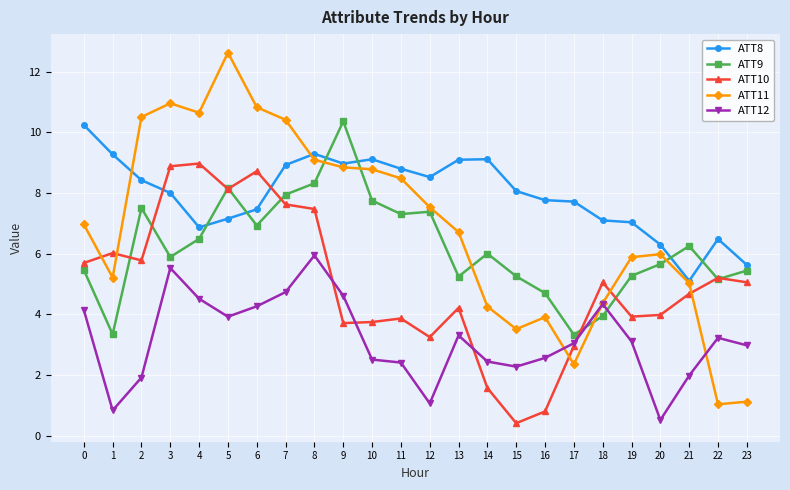

At 23, list the series in order from smallest to largest.

ATT11, ATT12, ATT10, ATT9, ATT8